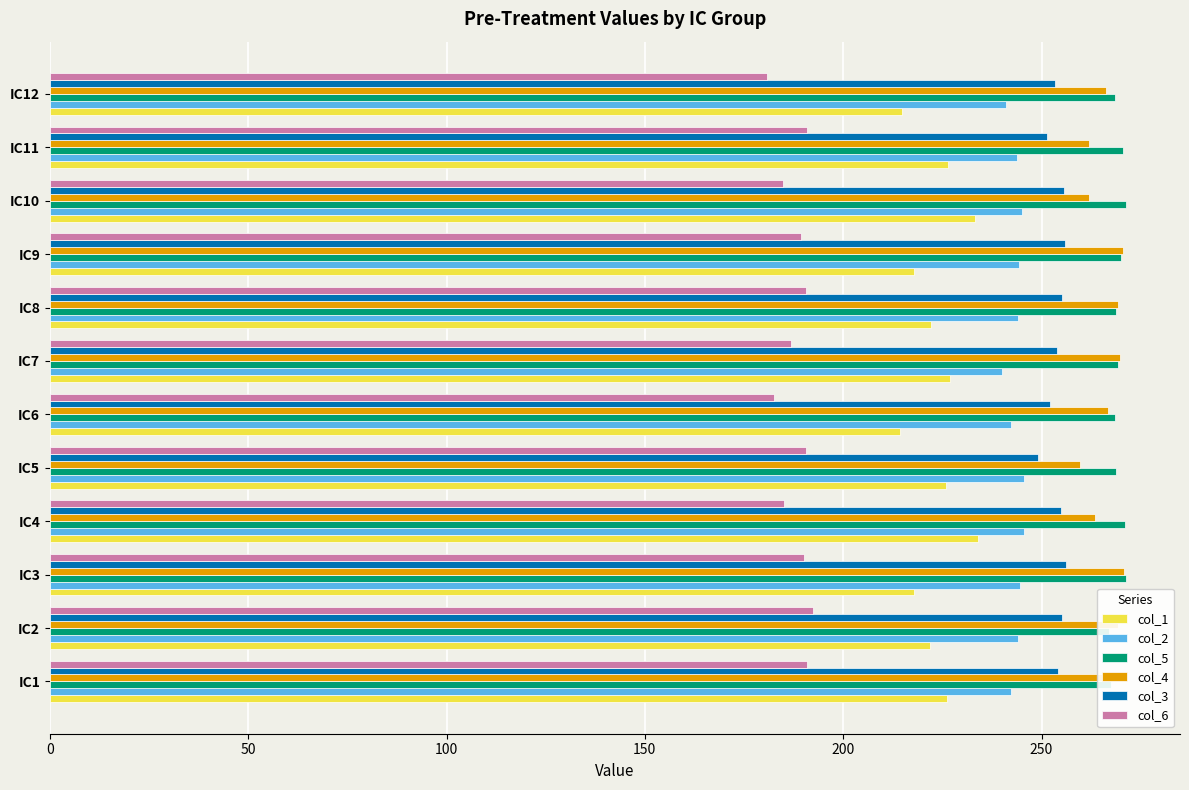

How many groups of bars are there?

12